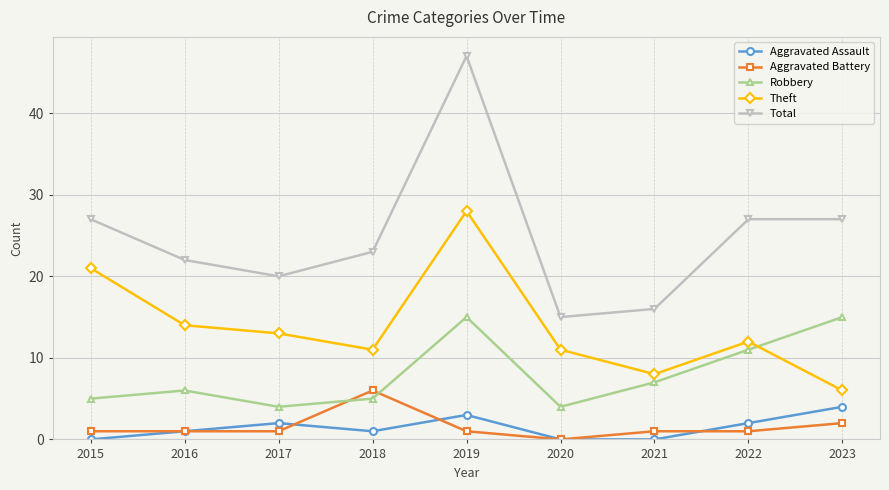

Rank the series at 2023 from lowest to highest value.

Aggravated Battery, Aggravated Assault, Theft, Robbery, Total